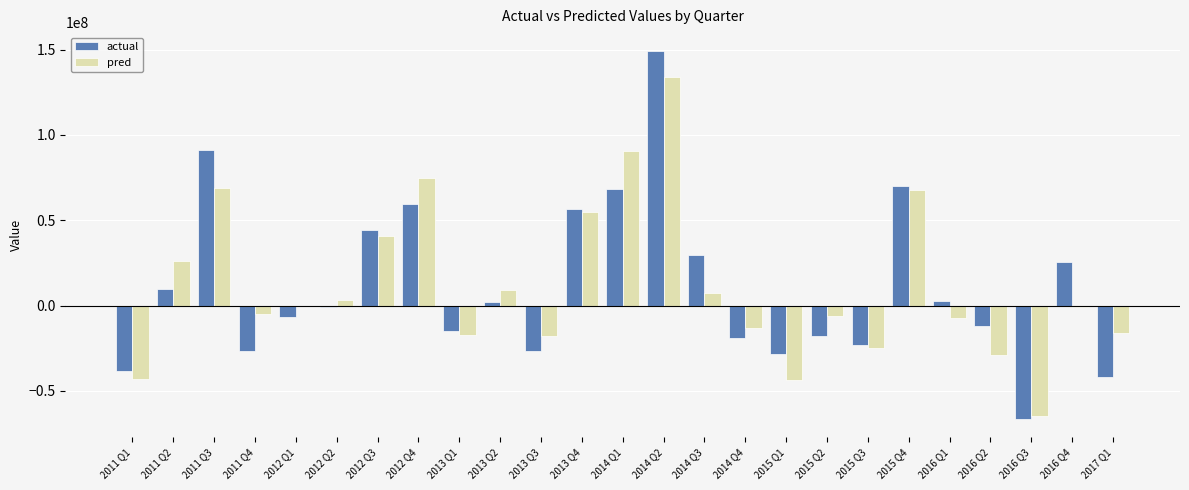

The value of pred at 2012 Q3 is 56020111.5. True or false?

False